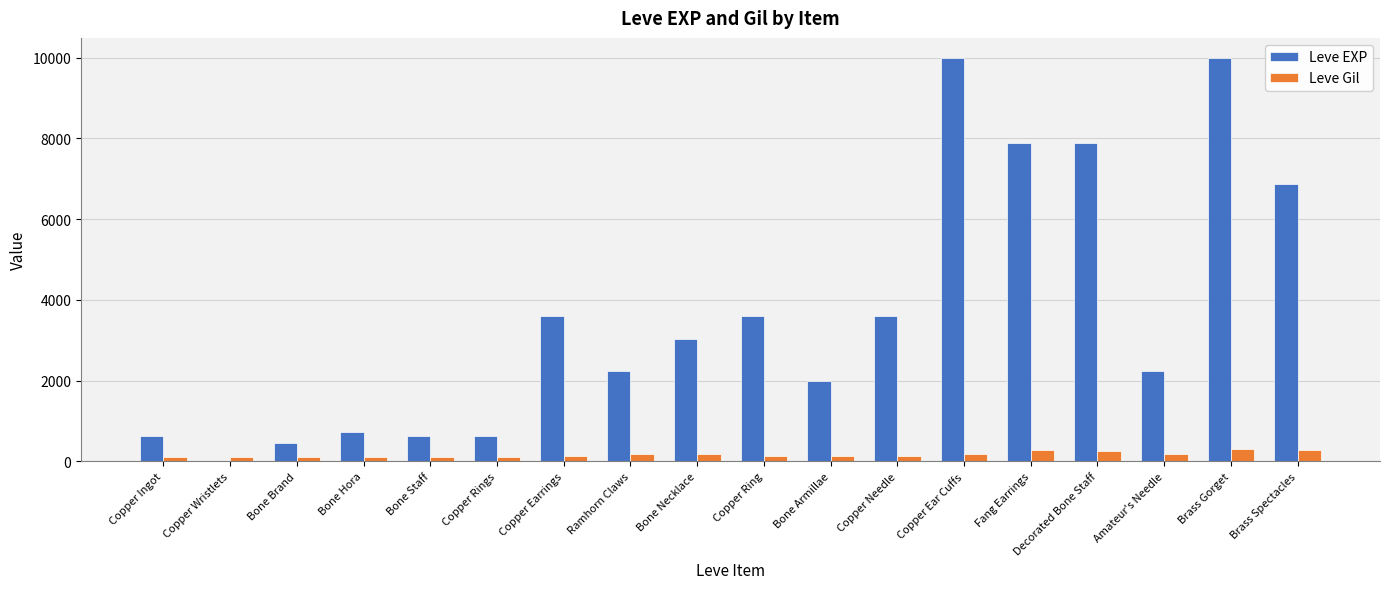

Which series changed the most between Copper Rings and Copper Ring?

Leve EXP